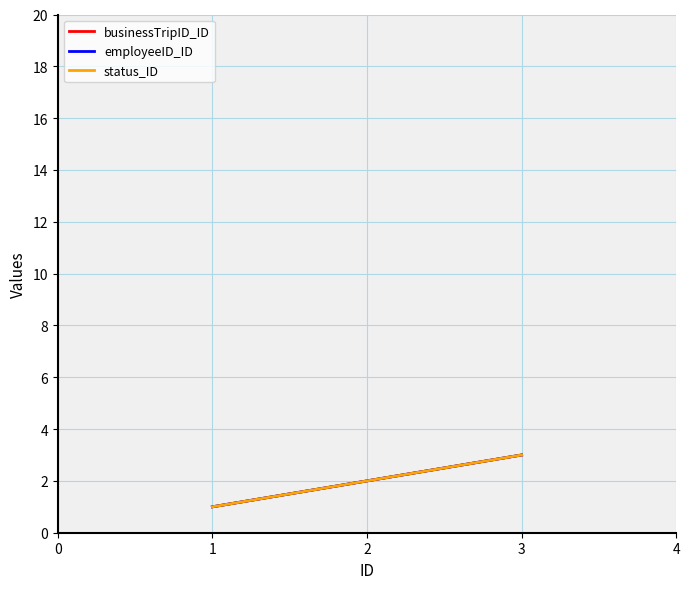

What is the value of the employeeID_ID point at the 3rd from the left?

3